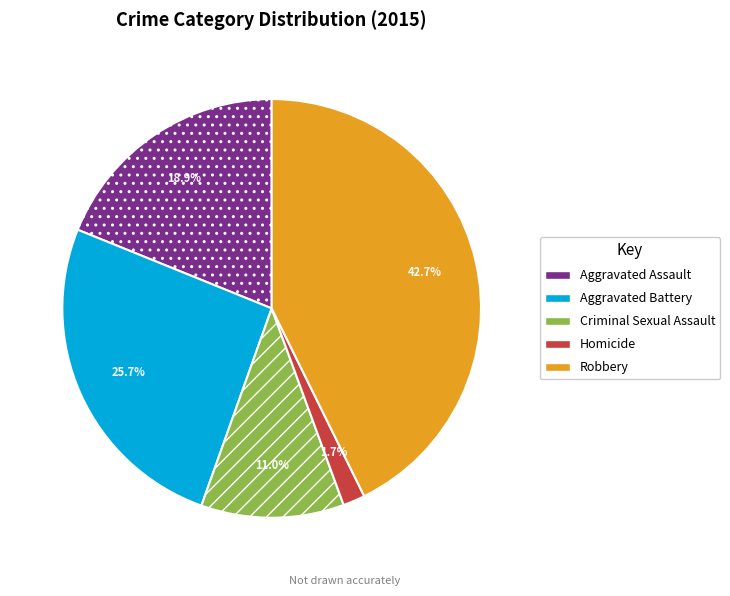

What is the ratio of the value at Criminal Sexual Assault to the value at Homicide?

6.5